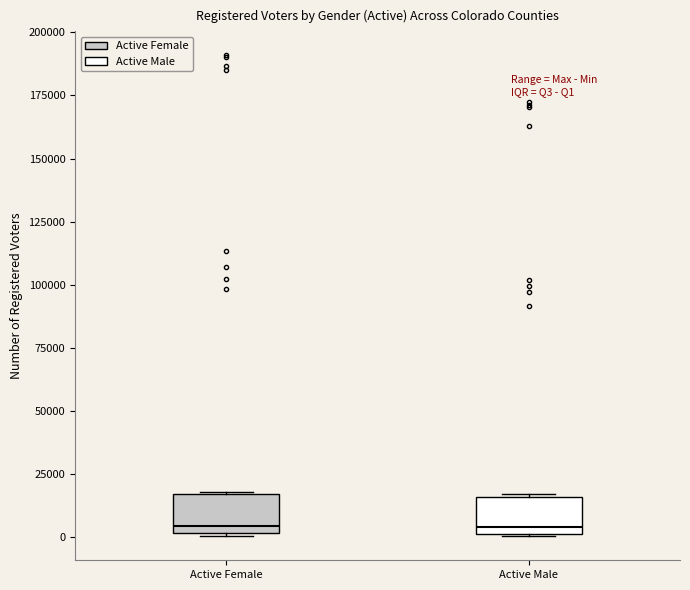

Reading left to right, read every box against the y-axis: the position of its median line, the range the box covers, and the ends of its whiskers. The values are not printed on the chart, so give them approximately, as read against the axis.

Active Female: median 5000, box 0 to 15000, whiskers 0 to 20000
Active Male: median 5000, box 0 to 15000, whiskers 0 to 15000